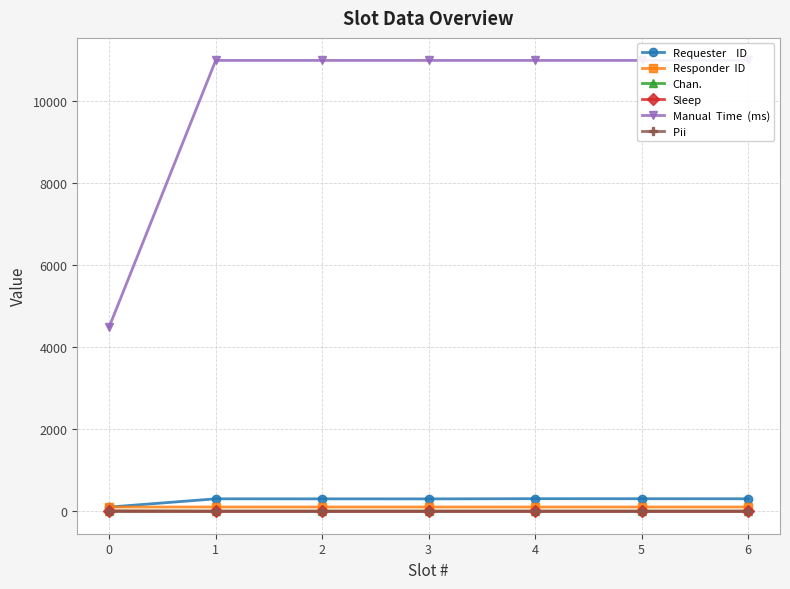

What is the sum of all Requester    ID values?

1922